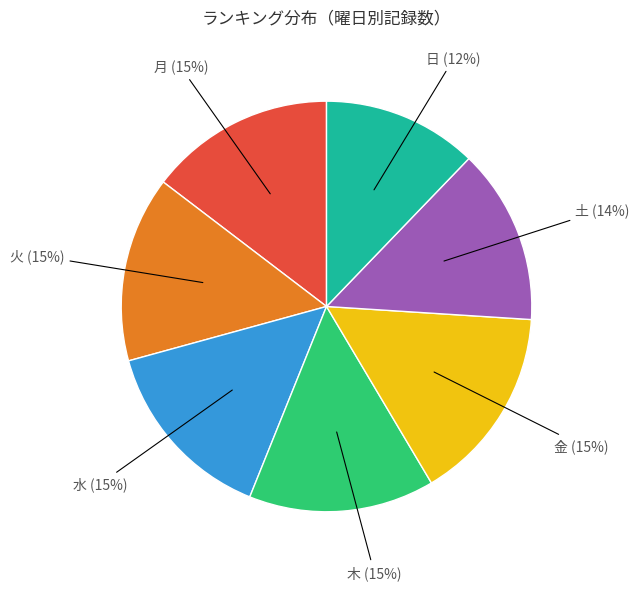

How many segments does this pie chart have?

7